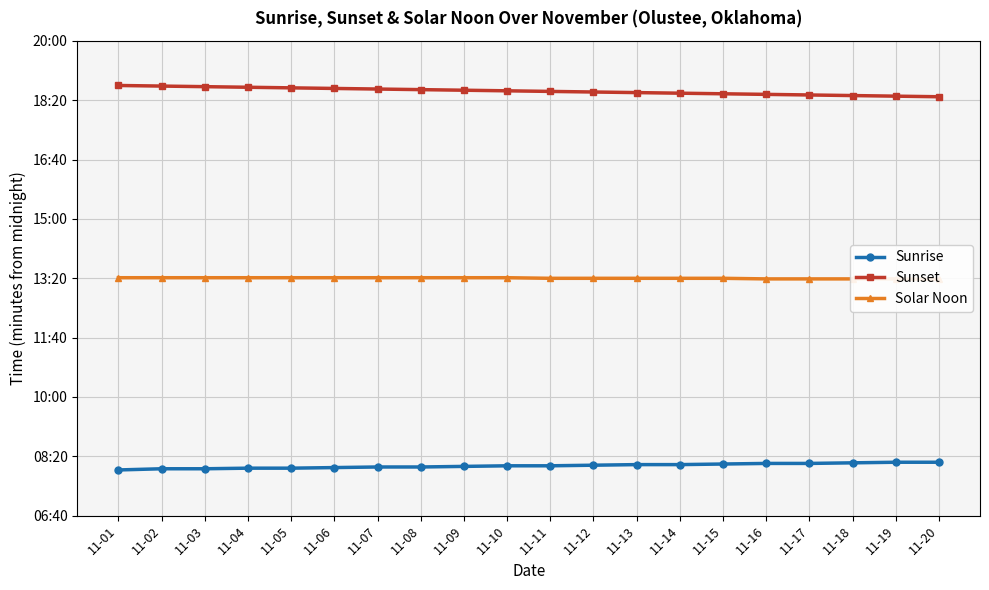

At how many categories does at least one series exceed 509?

20